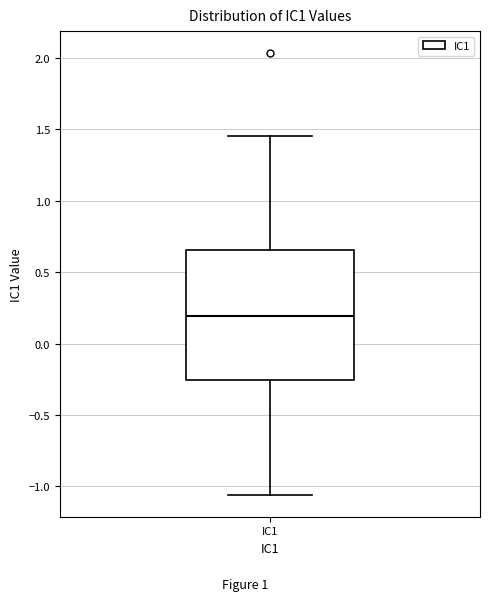

Transcribe this box plot: give where the median line is, the range the box spans, and where the two whiskers end, as read against the y-axis. The values are not printed on the chart, so give them approximately, as read against the axis.

median 0.20, box -0.25 to 0.65, whiskers -1.05 to 1.45